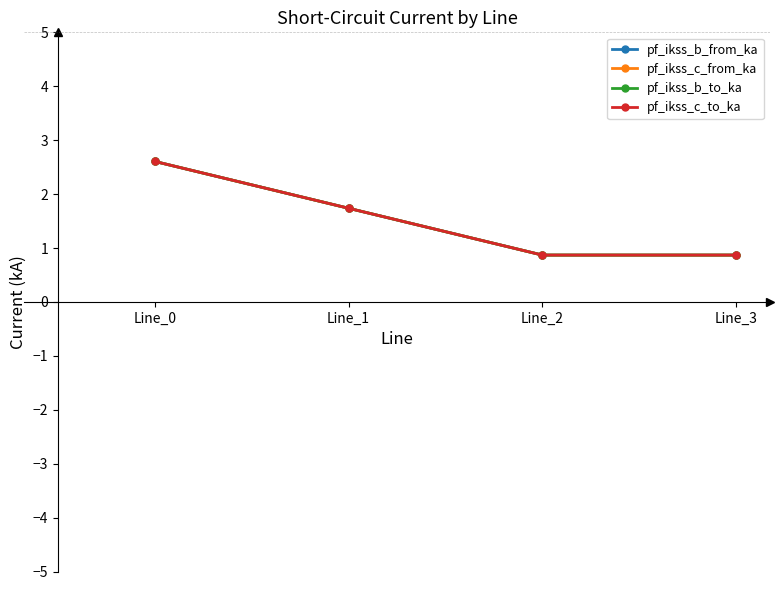

What is the greatest value displayed?

2.6